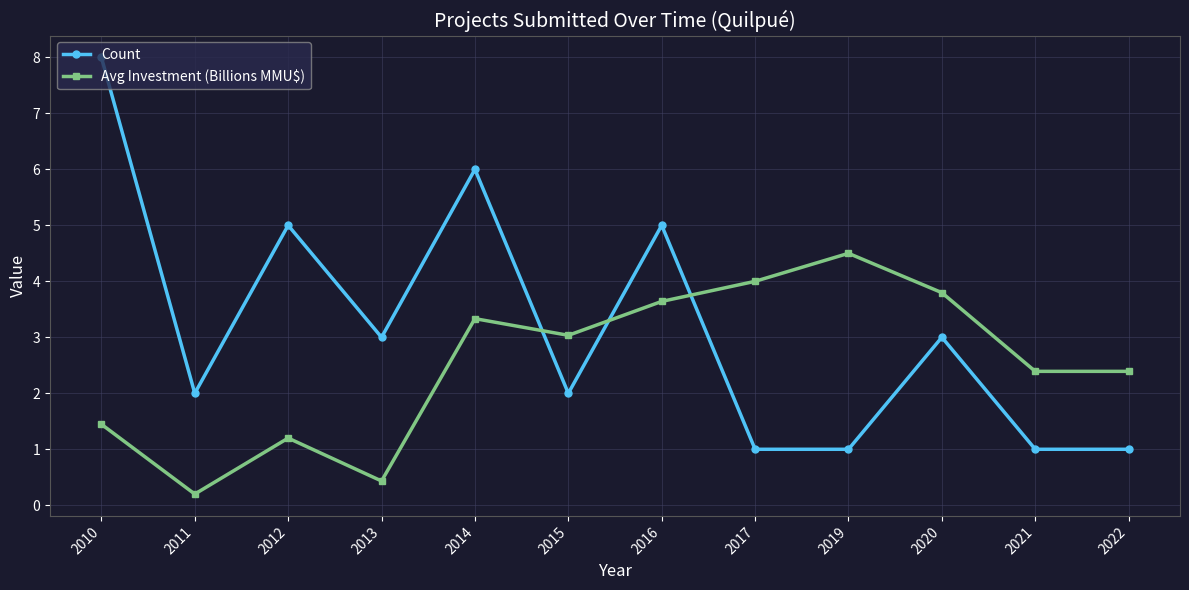

Is the value of Count at 2017 greater than the value of Avg Investment (Billions MMU$) at 2020?

No